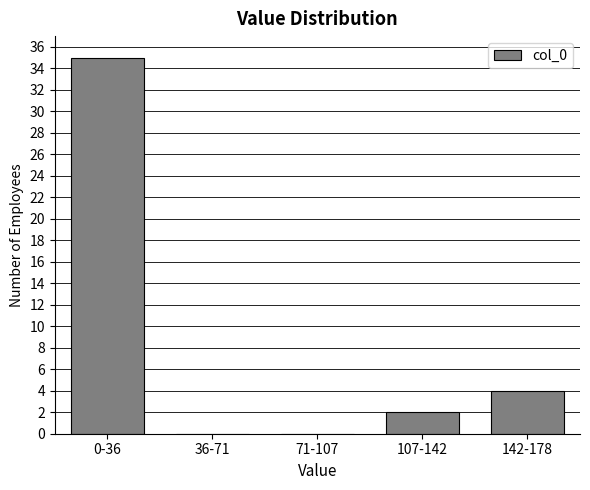

Which category has the highest value across all series?

0-36